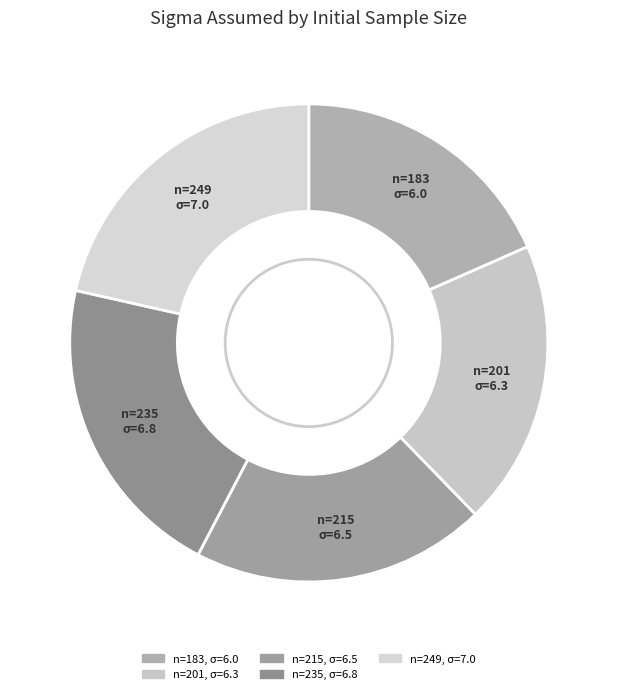

How many slices are in this pie chart?

5